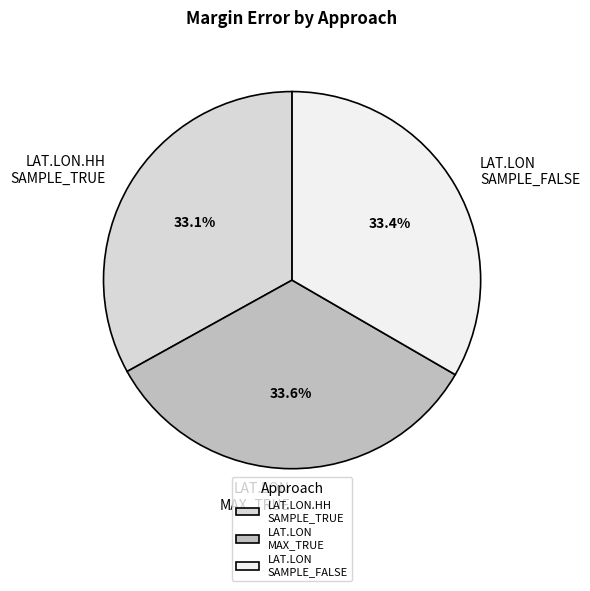

Is there any slice that represents more than half of the pie?

No